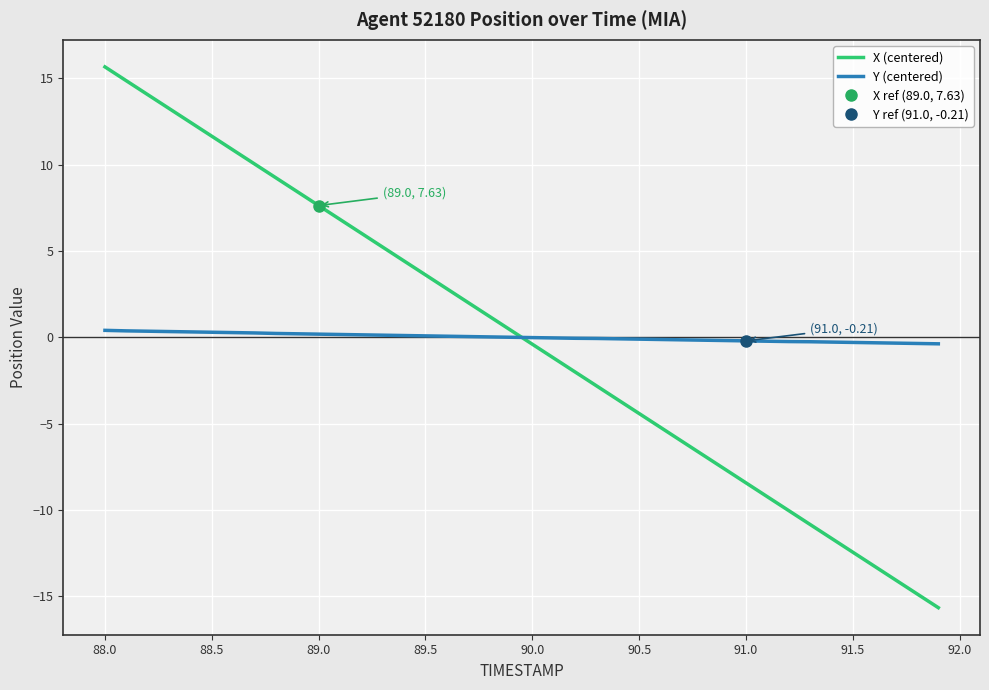

What is the highest value of the X (centered) series?

15.7